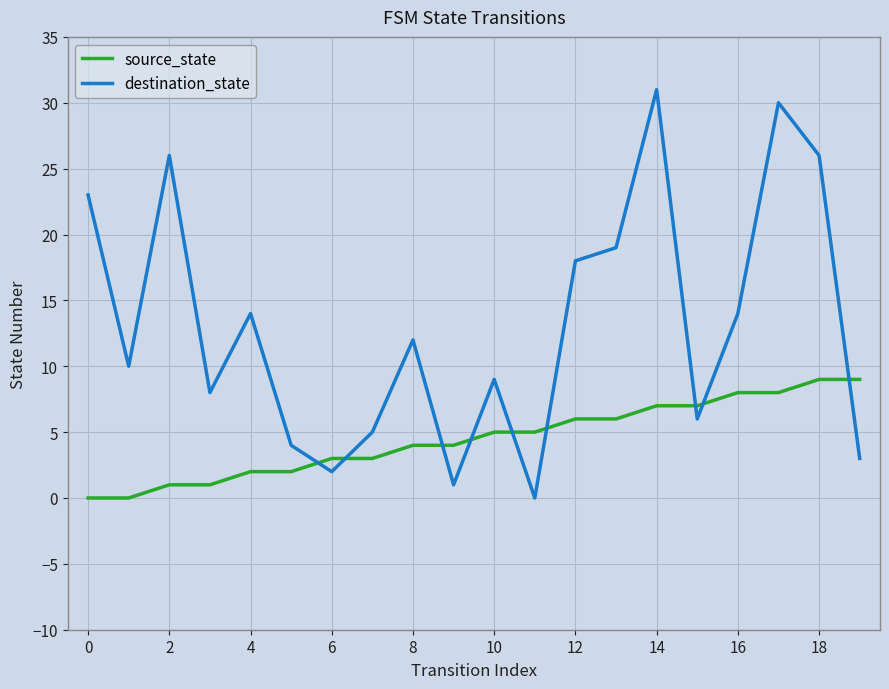

Which series has the largest range (max minus min)?

destination_state